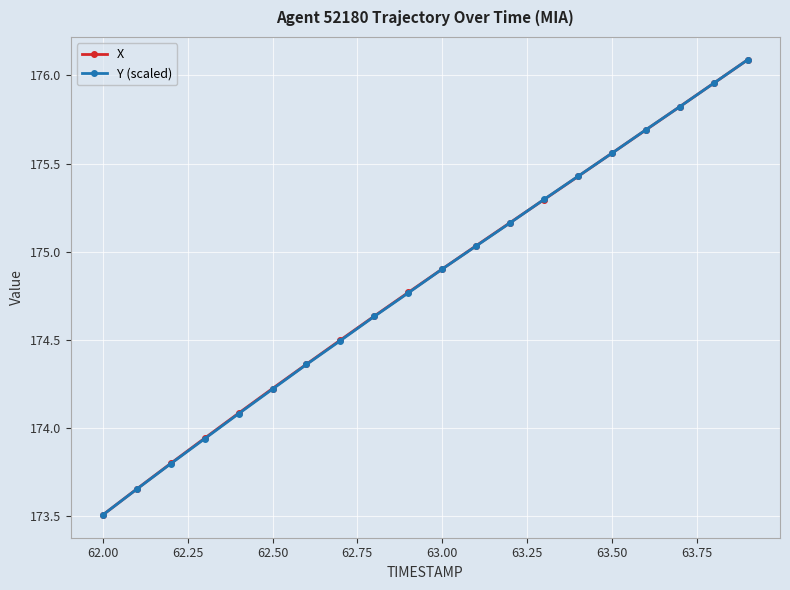

True or false: Y (scaled) has more than 2 interior local peaks.

False